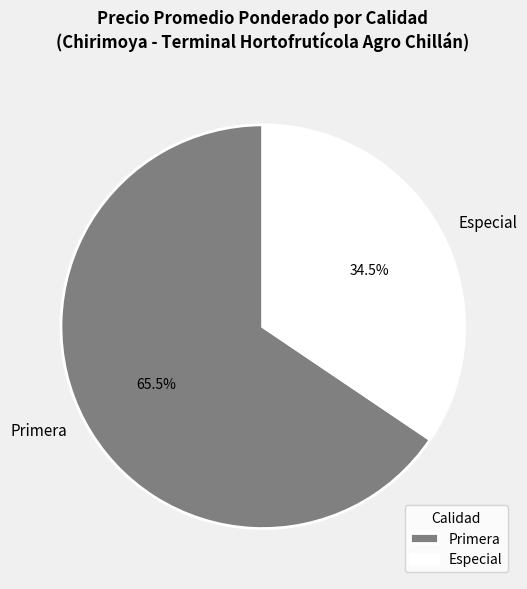

How much of the chart is everything except Primera?

34.5%